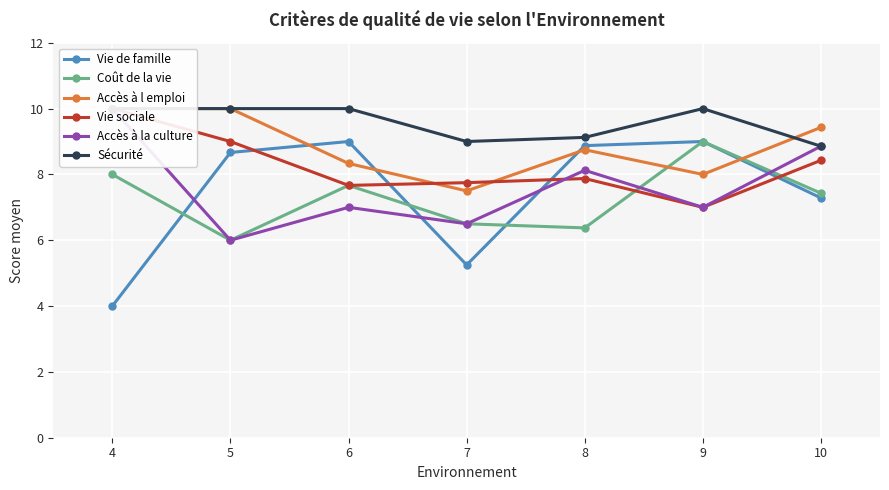

True or false: Sécurité and Vie sociale cross at least once.

False